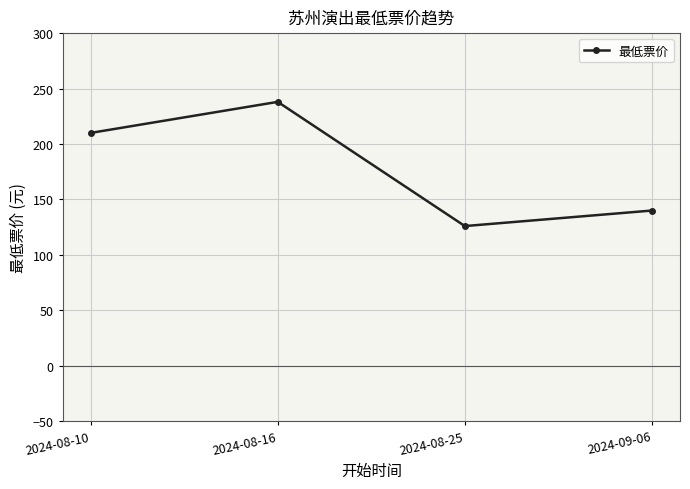

How many data points are less than 210?

2